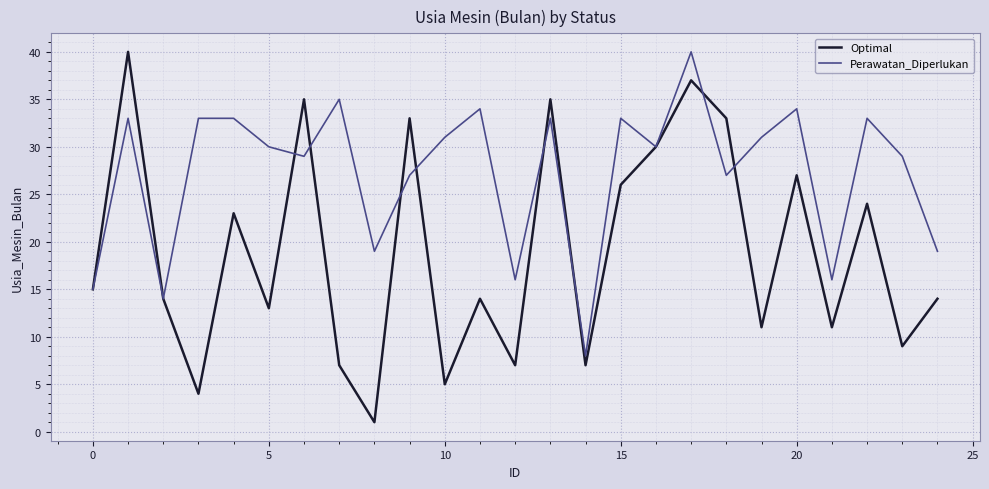

List the series in order of their overall mean, highest first.

Perawatan_Diperlukan, Optimal